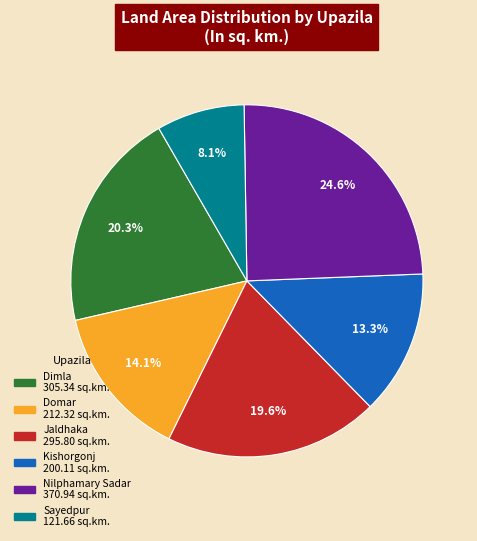

Combined, do Kishorgonj and Domar account for over 50%?

No